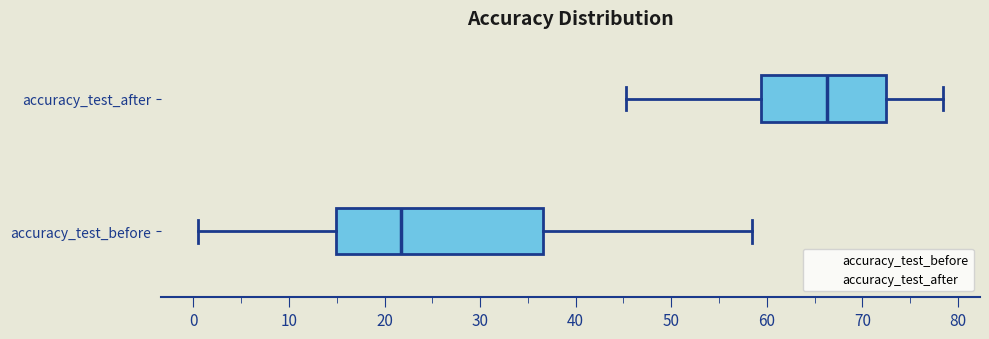

Reading bottom to top, transcribe this box plot: for each box, give where its median line is, the range the box spans, and where its two whiskers end, as read against the x-axis. The values are not printed on the chart, so give them approximately, as read against the axis.

accuracy_test_before: median 22, box 15 to 37, whiskers 0 to 58
accuracy_test_after: median 66, box 59 to 72, whiskers 45 to 78